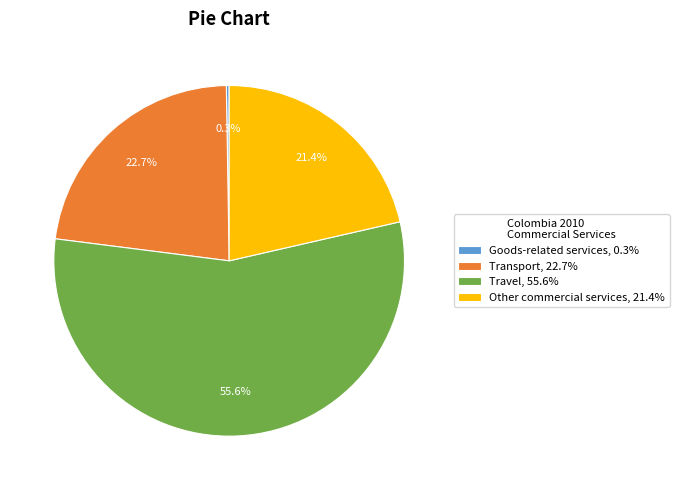

Combined, do Travel, 55.6% and Transport, 22.7% account for over 50%?

Yes